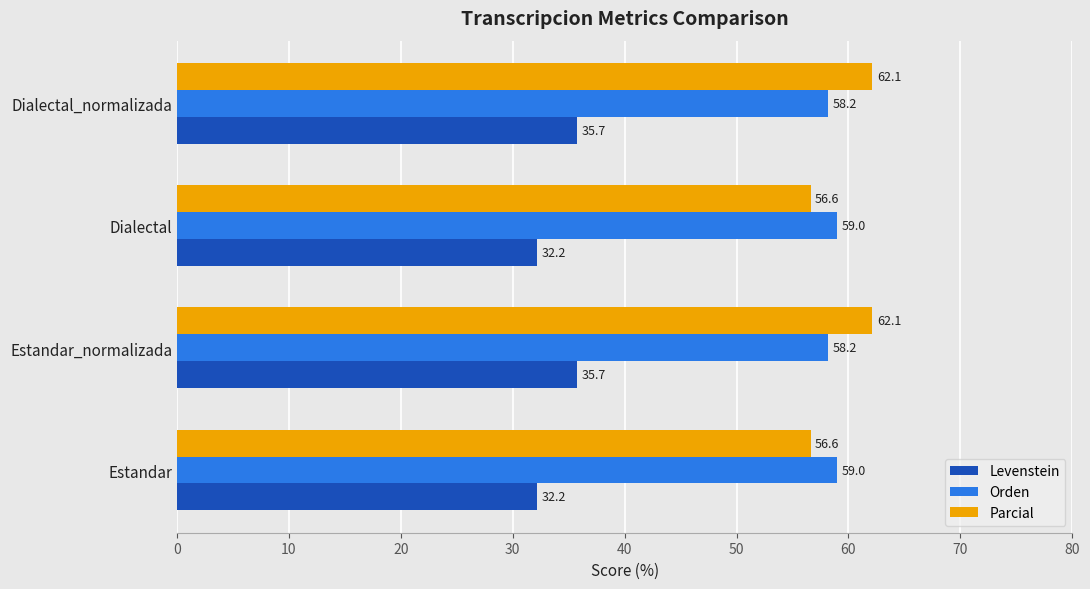

Which series has the largest range (max minus min)?

Parcial